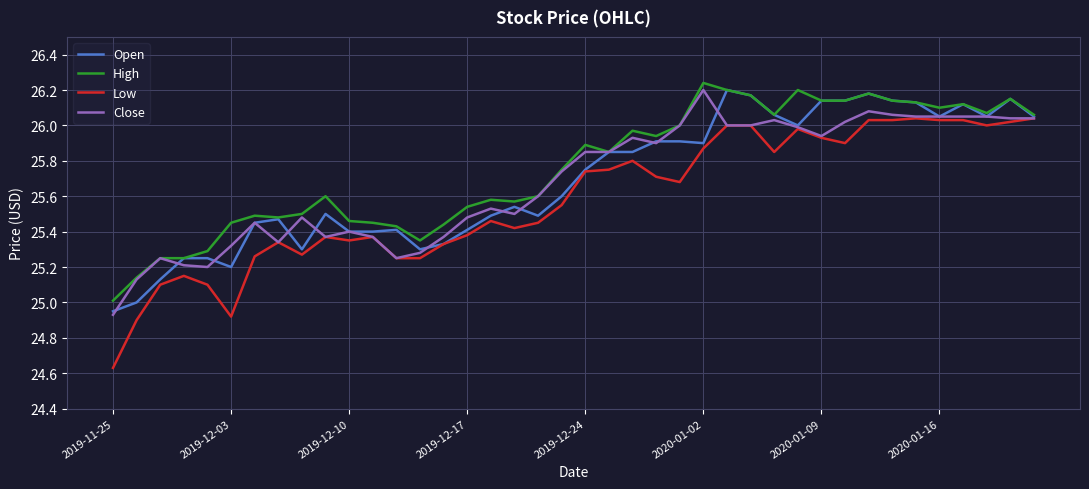

Which series has the largest range (max minus min)?

Low